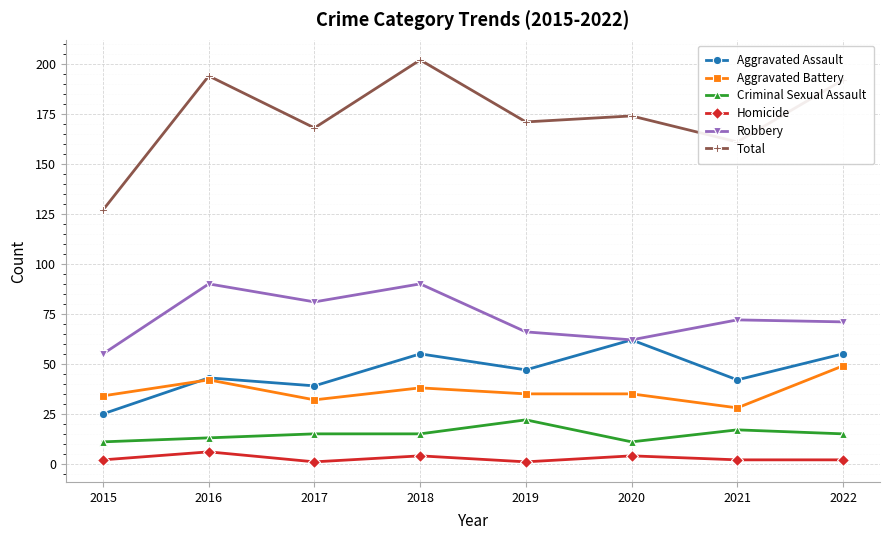

Reading left to right, list all the values displayed in this chart.

Aggravated Assault: 25	43	39	55	47	62	42	55
Aggravated Battery: 34	42	32	38	35	35	28	49
Criminal Sexual Assault: 11	13	15	15	22	11	17	15
Homicide: 2	6	1	4	1	4	2	2
Robbery: 55	90	81	90	66	62	72	71
Total: 127	194	168	202	171	174	161	192